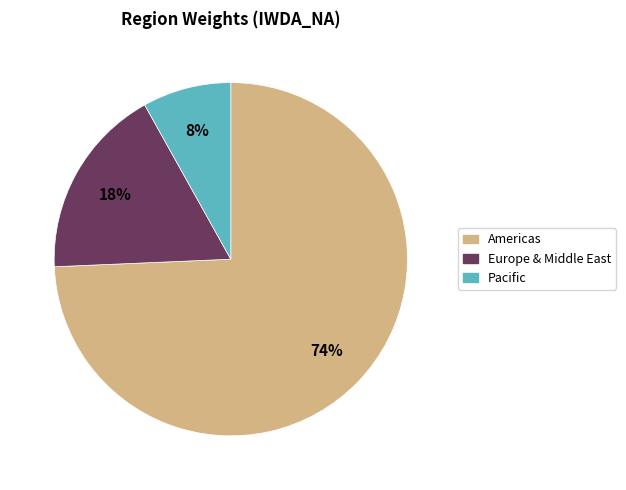

True or false: Europe & Middle East accounts for 18% of the total.

True